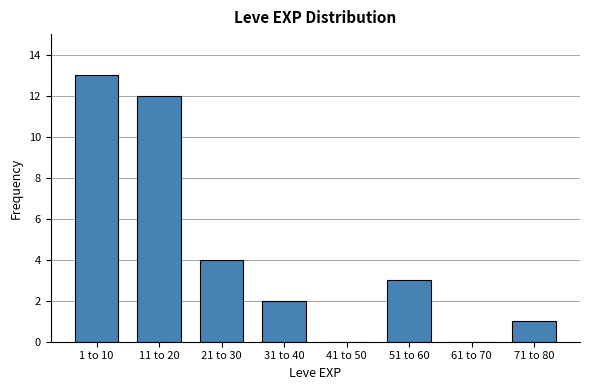

Reading left to right, list all the values displayed in this chart.

1 to 10=13	11 to 20=12	21 to 30=4	31 to 40=2	41 to 50=0	51 to 60=3	61 to 70=0	71 to 80=1